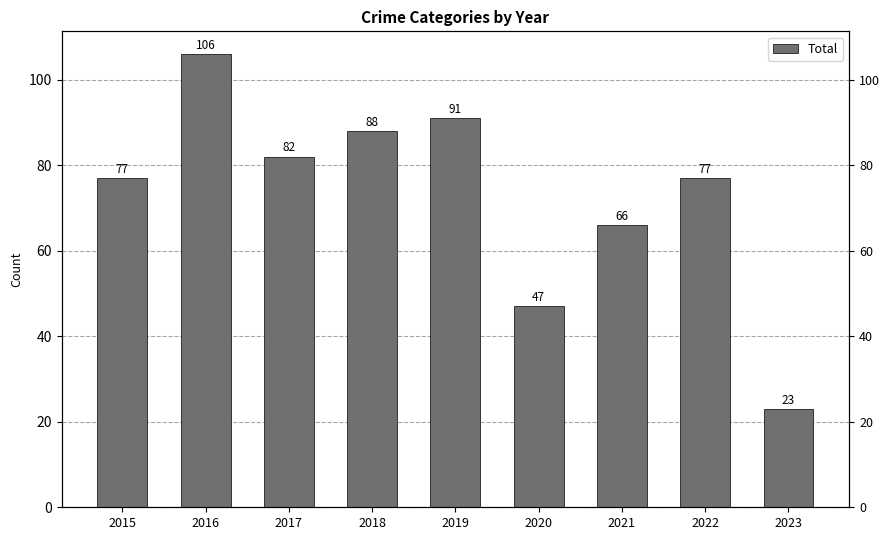

How many bars are there in total?

9